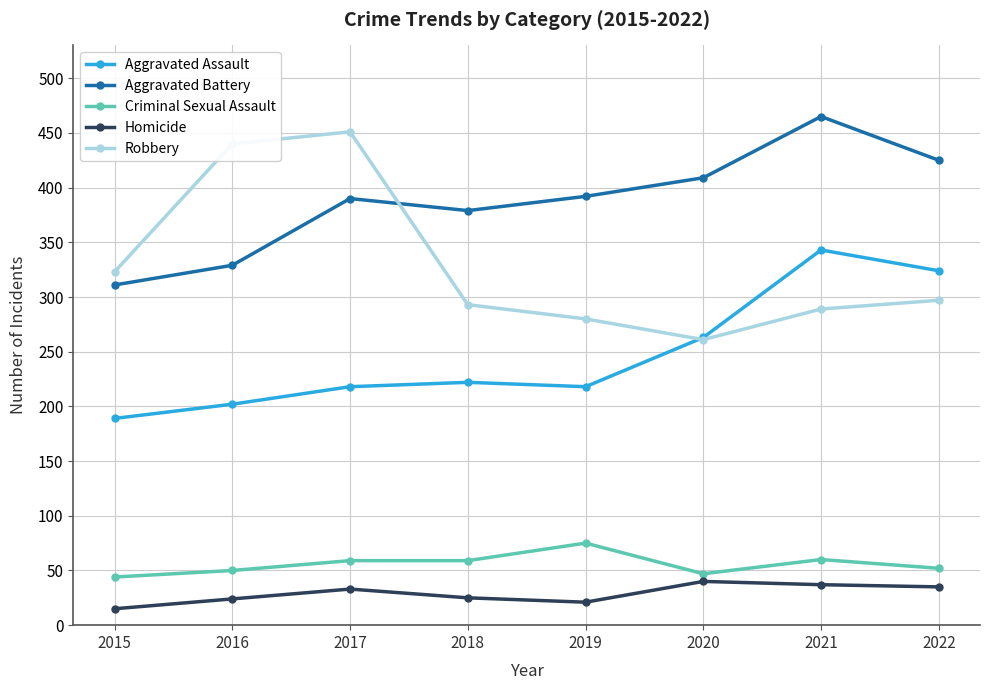

How many categories are shown in the chart?

8